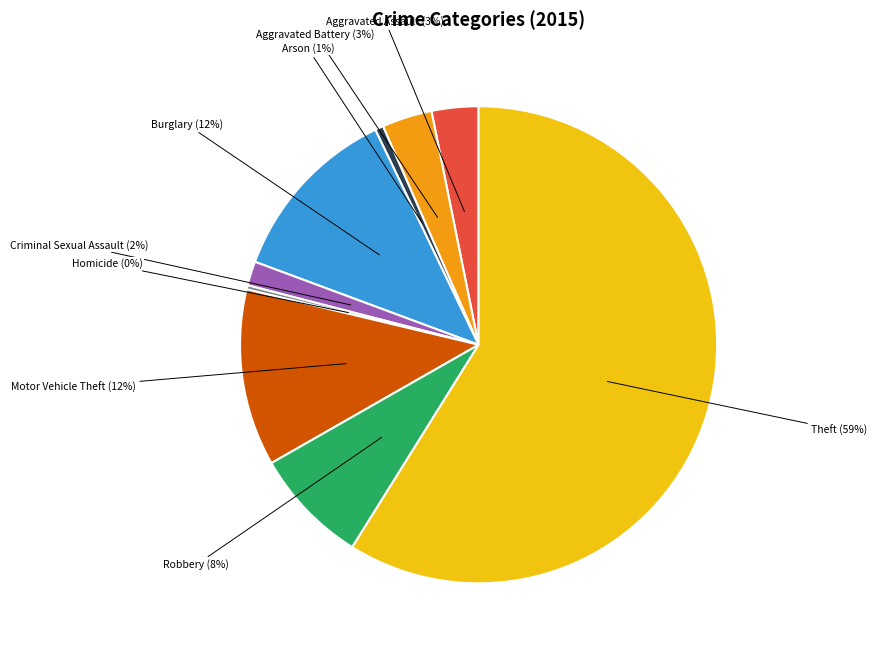

Do Theft and Aggravated Assault together represent more than half of the pie?

Yes